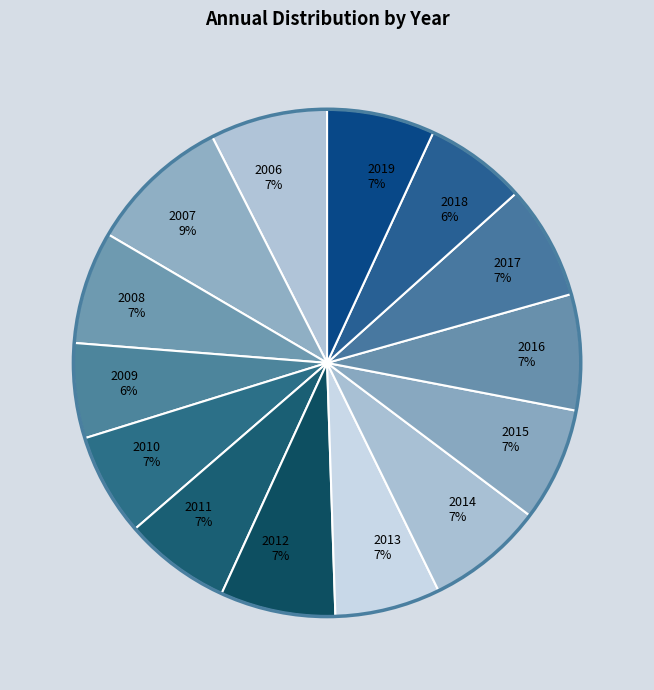

To the nearest percent, what portion does 2006 represent?

7%